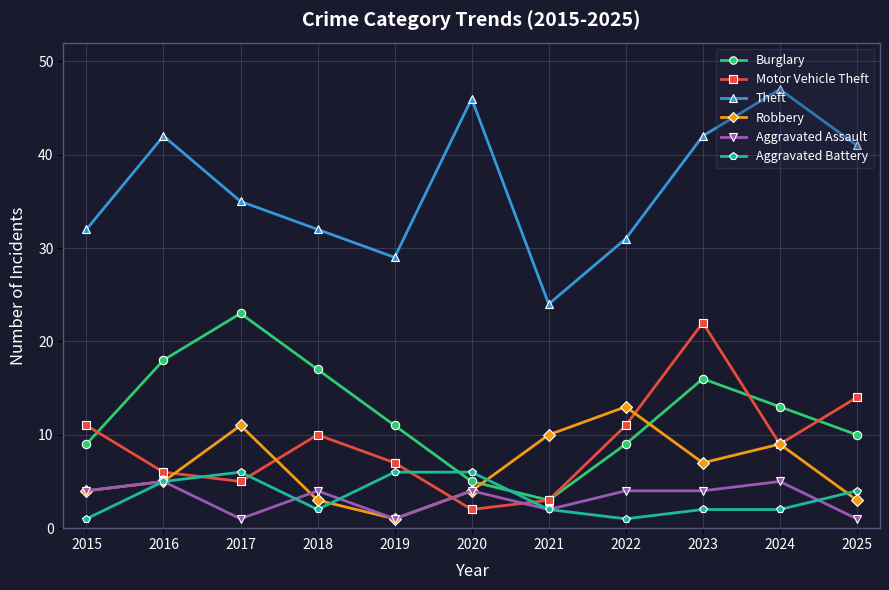

Count the number of data series in this chart.

6